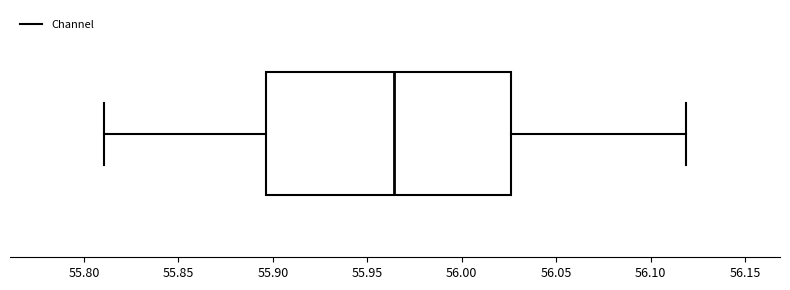

Read this box plot against the x-axis: the position of the median line, the range covered by the box, and the ends of both whiskers. The values are not printed on the chart, so give them approximately, as read against the axis.

median 55.965, box 55.895 to 56.025, whiskers 55.810 to 56.120